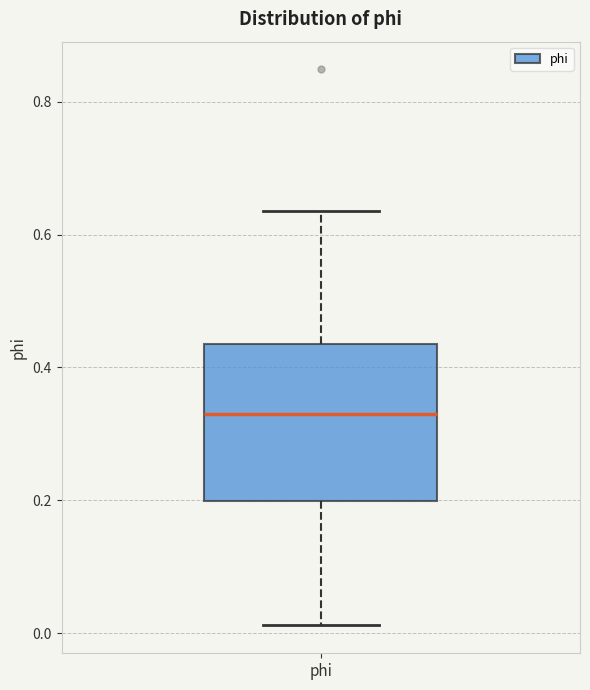

Where does the lower whisker of the box for phi end on the y-axis? The values are not printed on the chart, so give them approximately, as read against the axis.

0.02